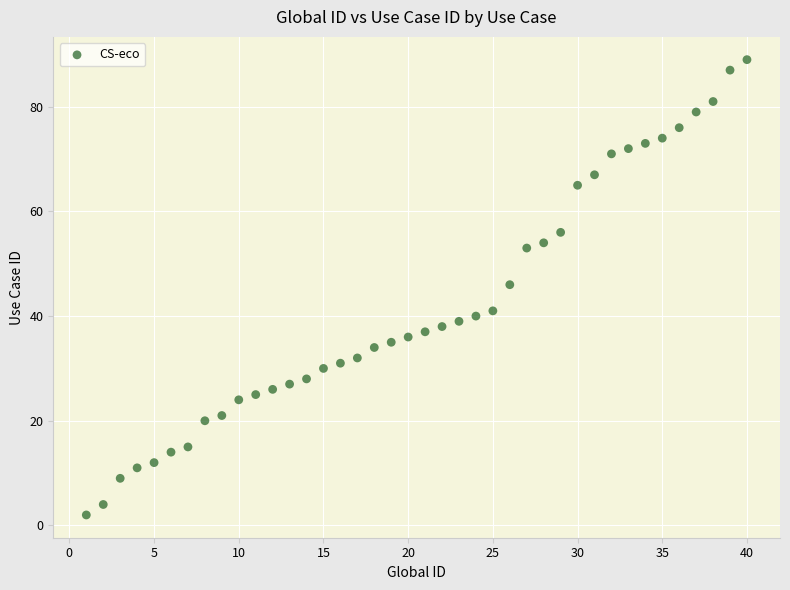

What is the range of Y values (max minus min)?

87